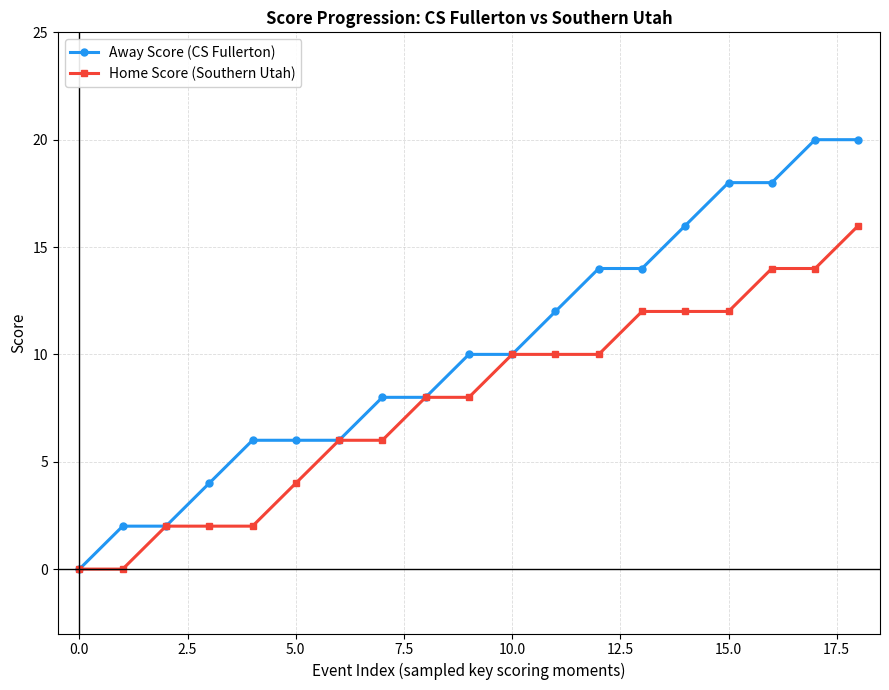

Which series has the largest range (max minus min)?

Away Score (CS Fullerton)